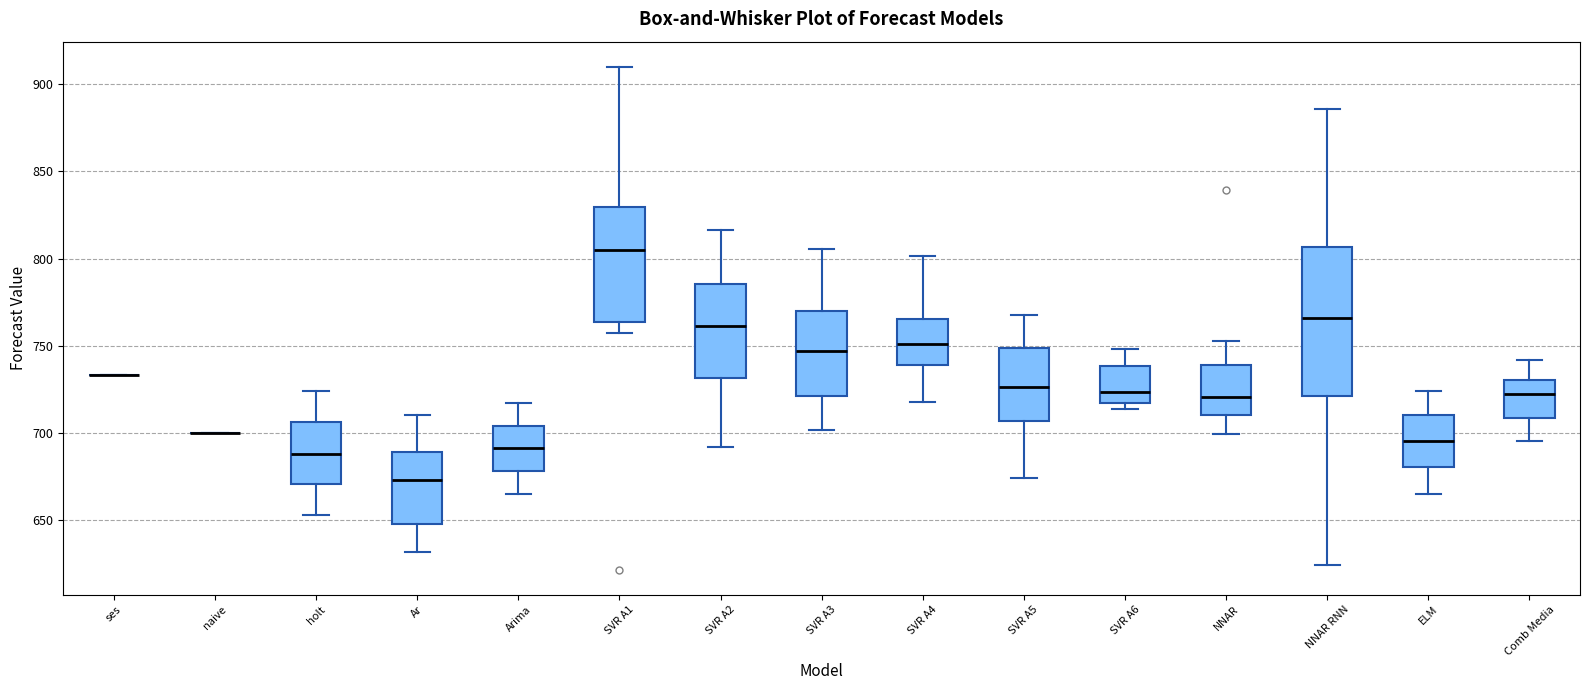

Comparing the boxes themselves (not the whiskers), which one is the tallest?

NNAR RNN